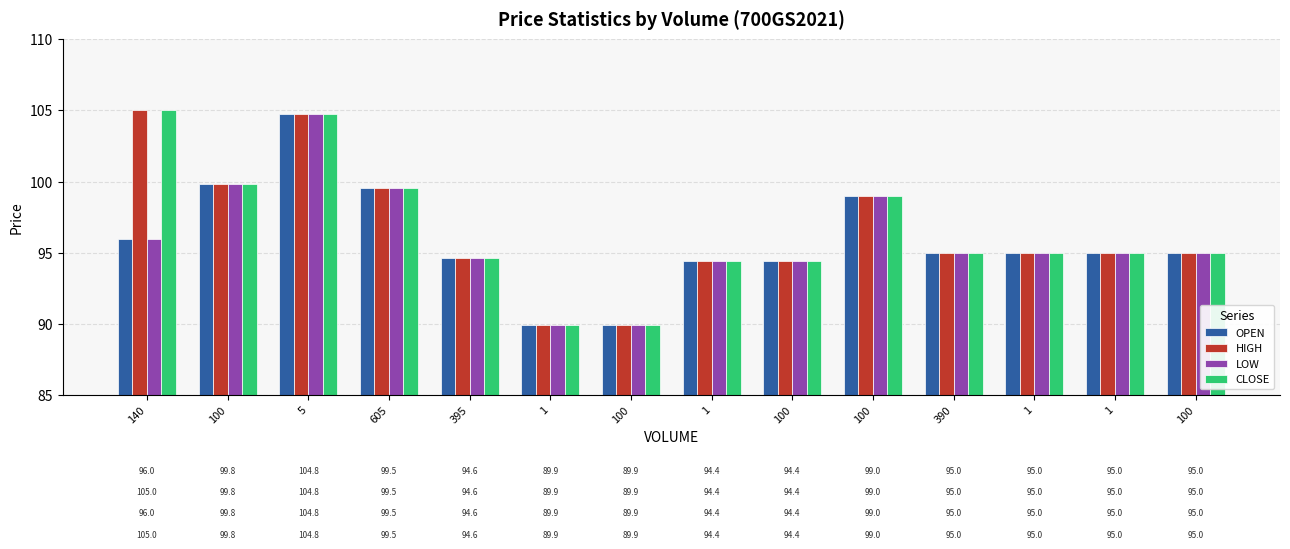

True or false: HIGH has a value of 146.4 at 100.

False